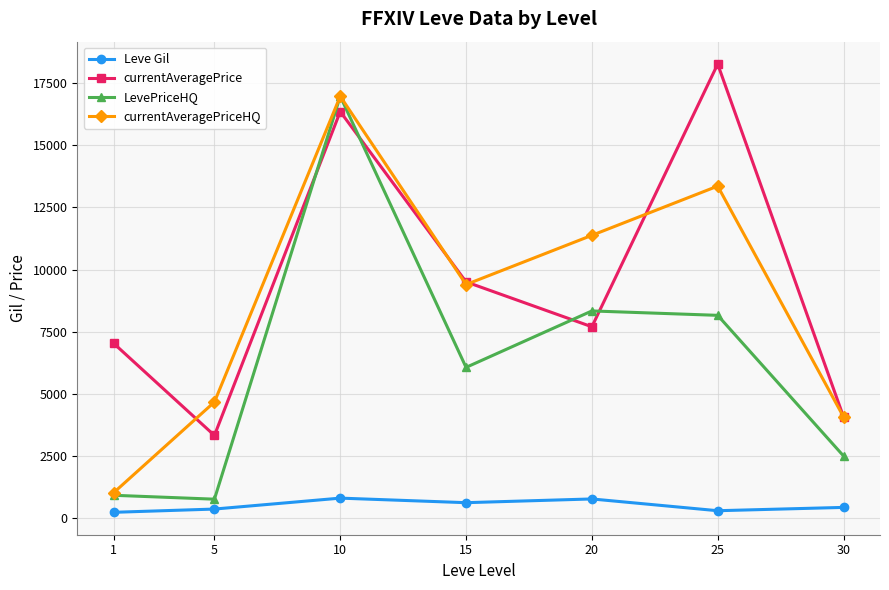

True or false: currentAveragePrice has more than 1 points higher than both neighbors.

True